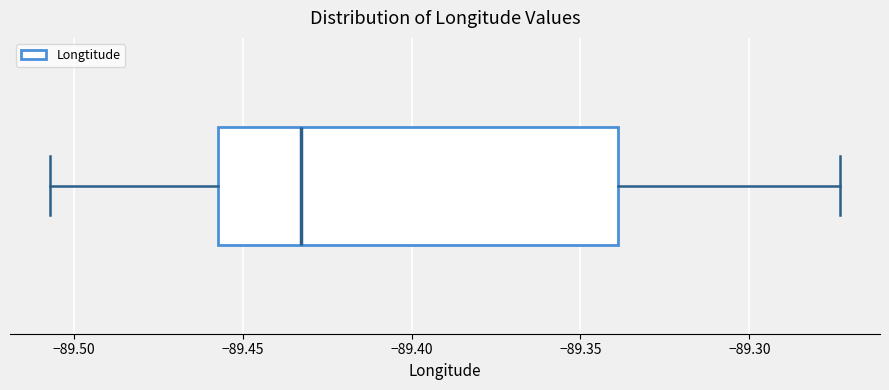

Transcribe this box plot: give where the median line is, the range the box spans, and where the two whiskers end, as read against the x-axis. The values are not printed on the chart, so give them approximately, as read against the axis.

median -89.435, box -89.455 to -89.340, whiskers -89.505 to -89.275